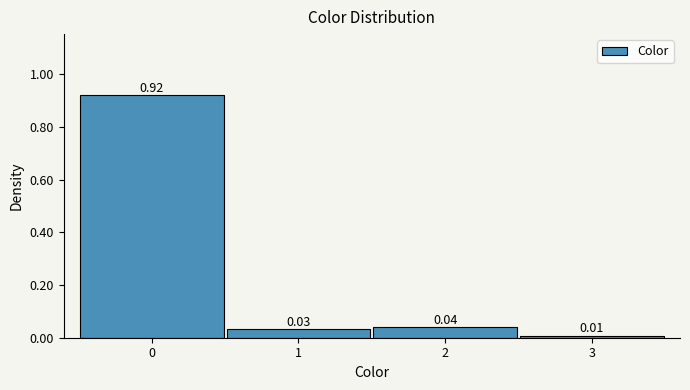

Reading left to right, list every bar in this chart as the range it spans on the x-axis followed by its height.

-0.5 to 0.5: 0.92
0.5 to 1.5: 0.03
1.5 to 2.5: 0.04
2.5 to 3.5: 0.01